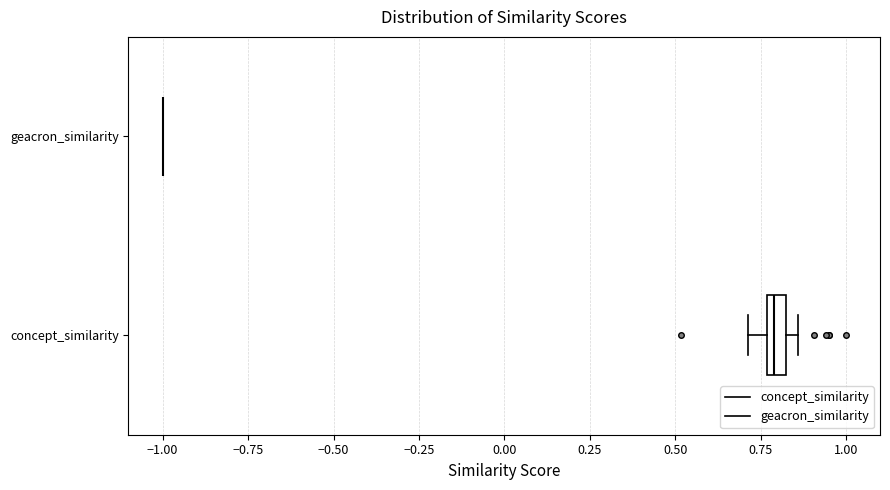

Which box is the widest, from its left edge to its right edge?

concept_similarity